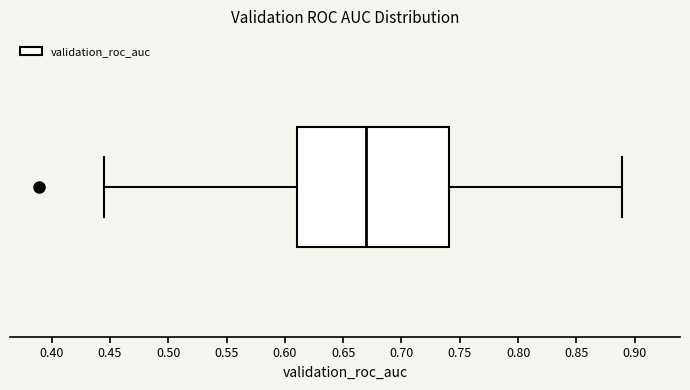

Read this box plot against the x-axis: the position of the median line, the range covered by the box, and the ends of both whiskers. The values are not printed on the chart, so give them approximately, as read against the axis.

median 0.670, box 0.610 to 0.740, whiskers 0.445 to 0.890